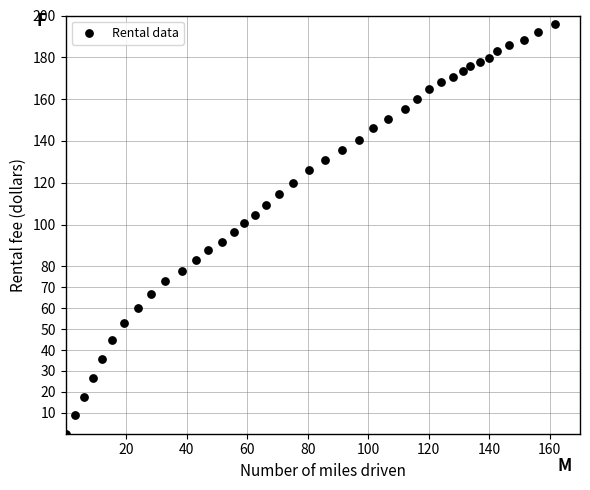

What is the range of X values (max minus min)?

161.9